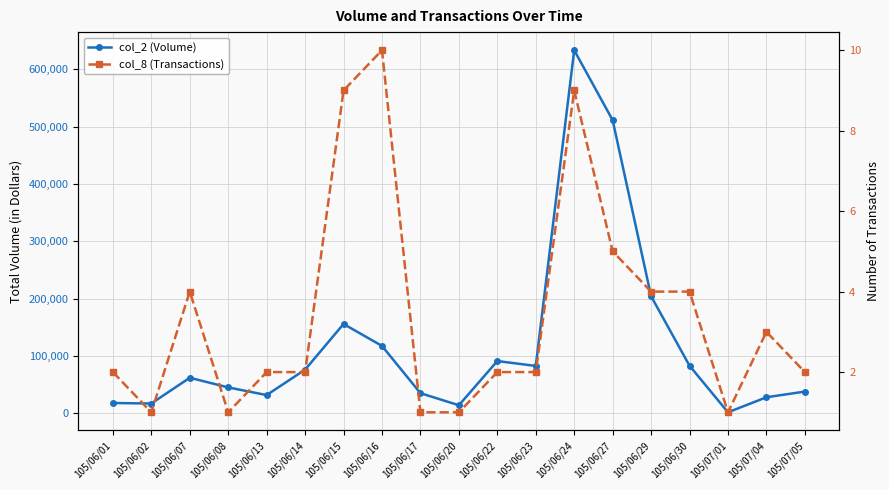

How many lines are shown in the chart?

2